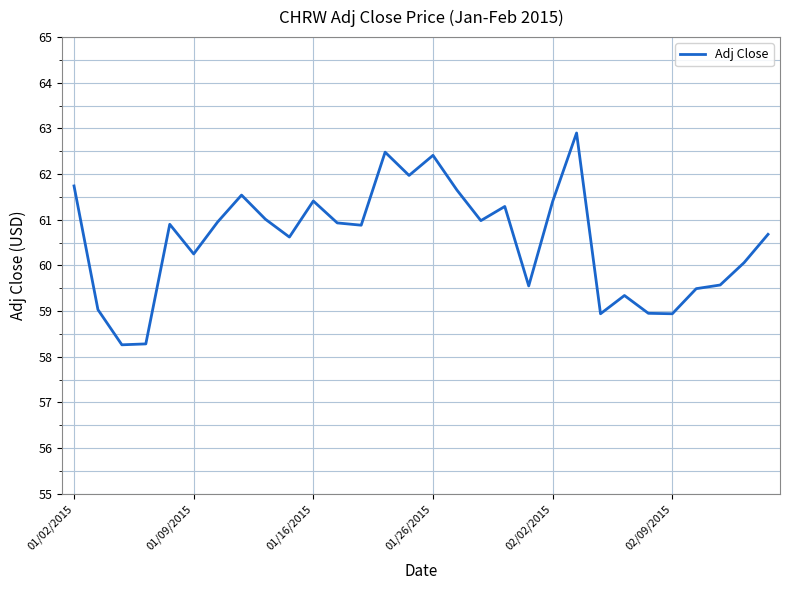

What is the difference between the maximum and minimum values?

4.6